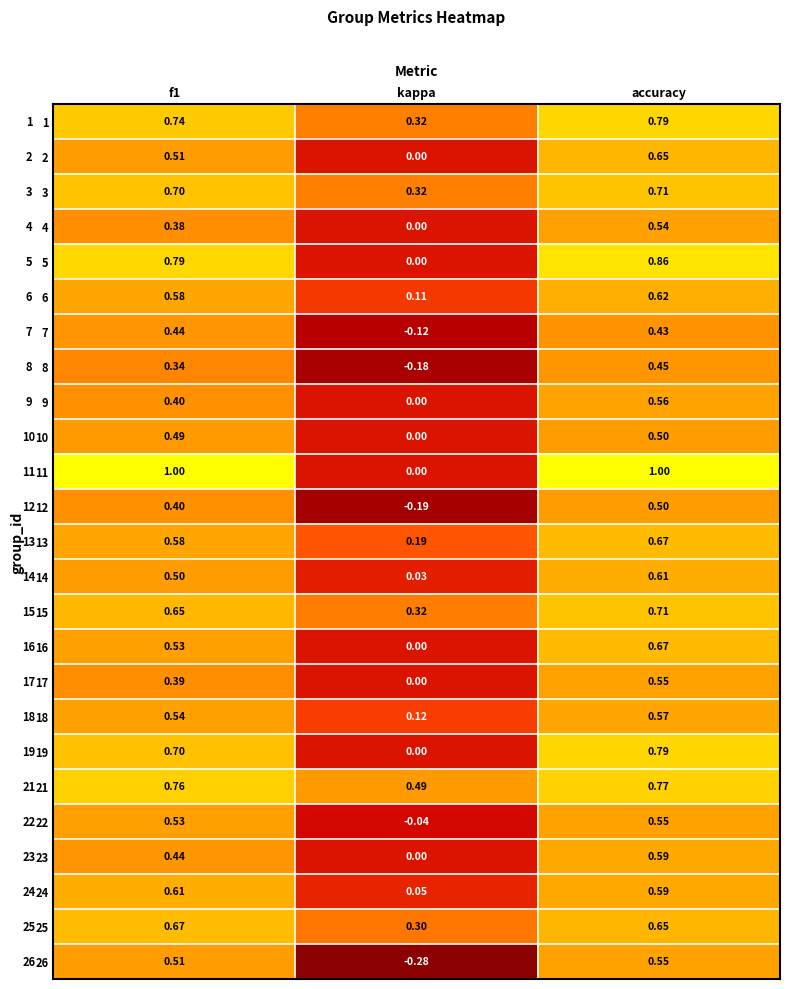

Which series has the widest spread of values?

11